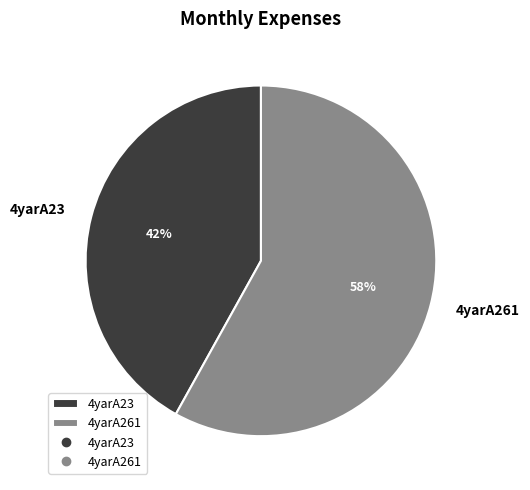

How many slices are in this pie chart?

2